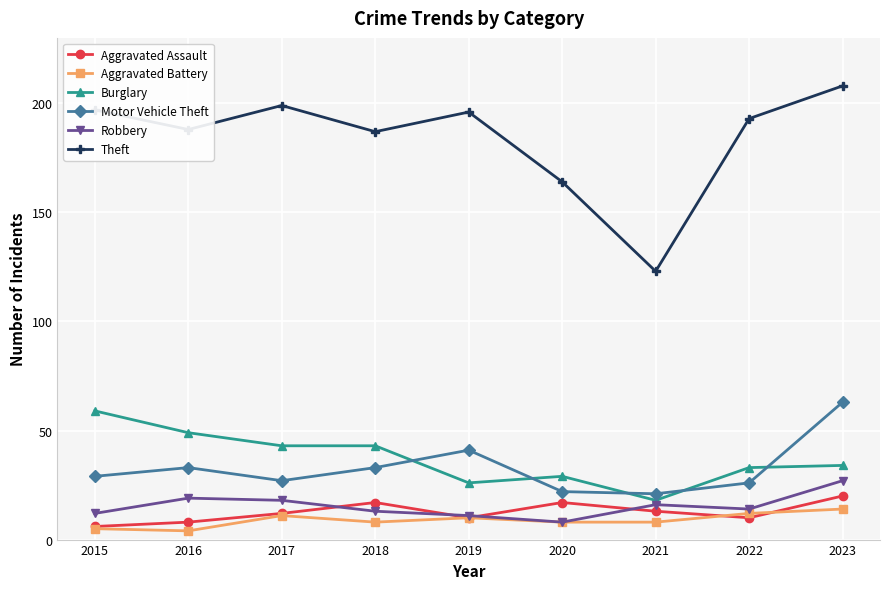

Which series has the largest range (max minus min)?

Theft